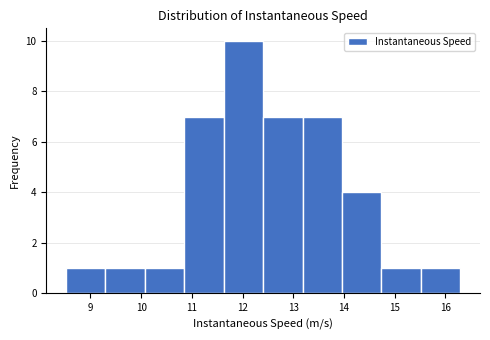

Reading left to right, list every bar in this chart as the range it spans on the x-axis followed by its height. Neither the bar edges nor the heights are printed on the chart, so give them approximately, as read against the axes.

8.5 to 9.3: 1
9.3 to 10.1: 1
10.1 to 10.9: 1
10.9 to 11.6: 7
11.6 to 12.4: 10
12.4 to 13.2: 7
13.2 to 14.0: 7
14.0 to 14.7: 4
14.7 to 15.5: 1
15.5 to 16.3: 1